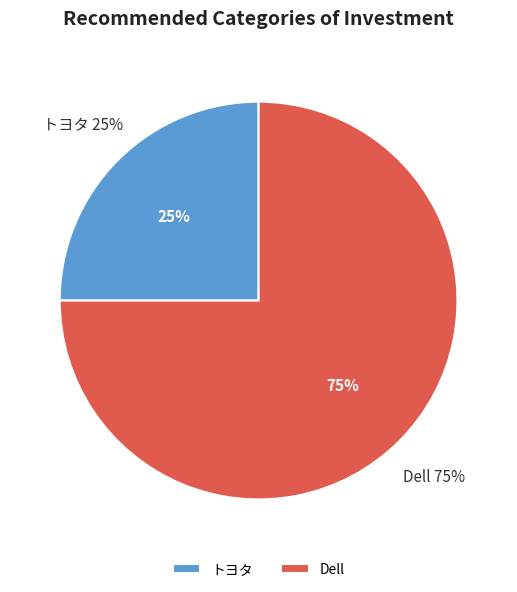

To the nearest percent, what is the difference between the largest and smallest slice percentages?

50%